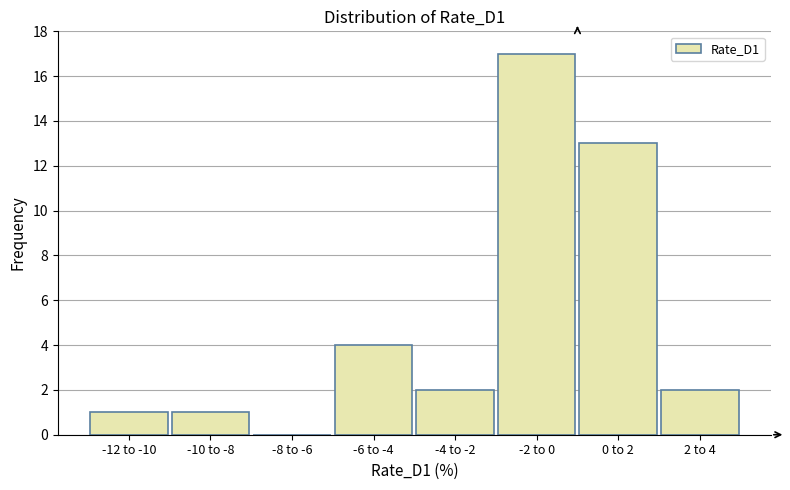

Reading left to right, what are all the values shown in this chart?

-12 to -10=1	-10 to -8=1	-8 to -6=0	-6 to -4=4	-4 to -2=2	-2 to 0=17	0 to 2=13	2 to 4=2